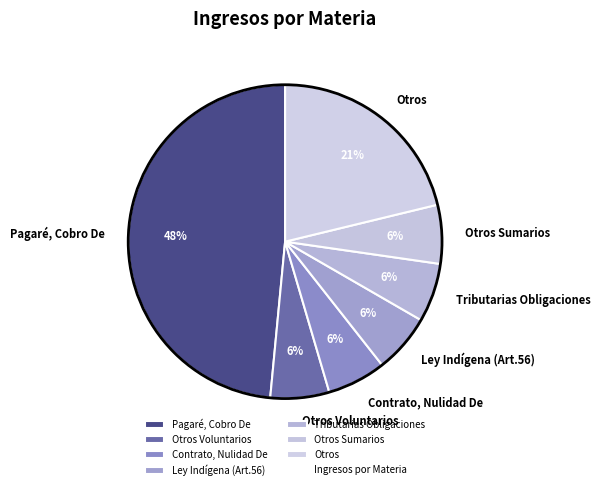

How many segments does this pie chart have?

7